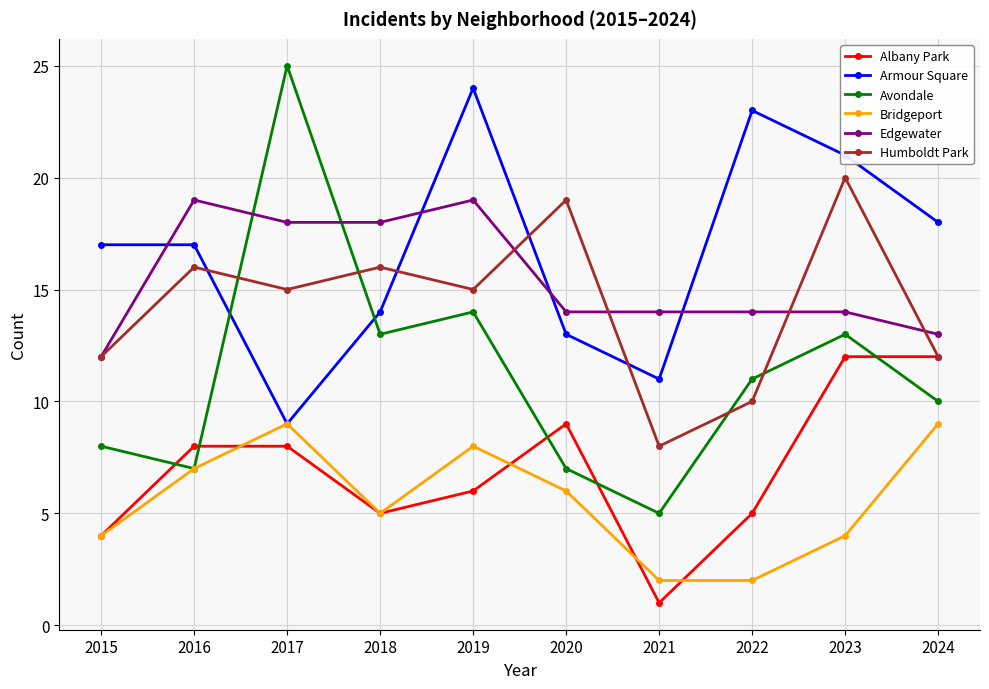

What is the approximate value of Armour Square at 2016, to the nearest 10?

20